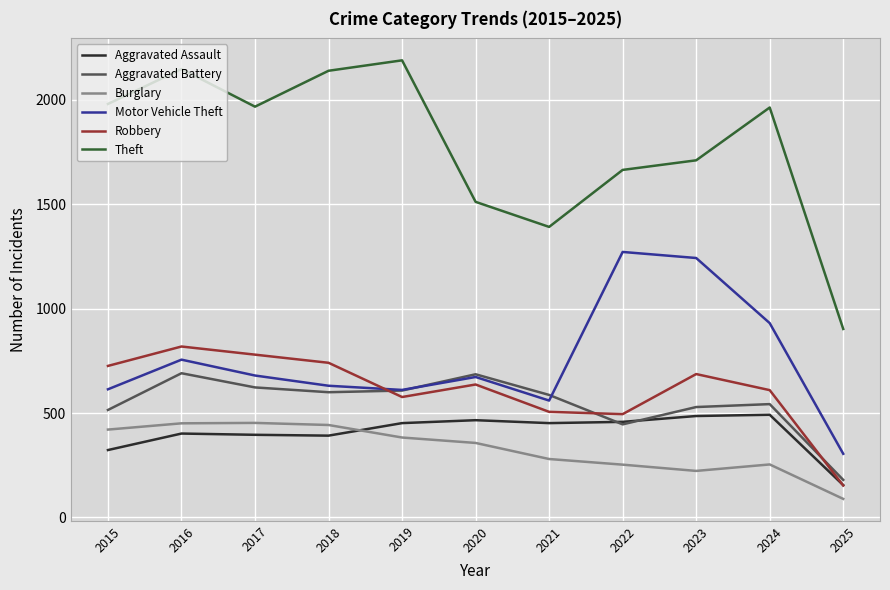

At which category is the sum across all series the highest?

2016